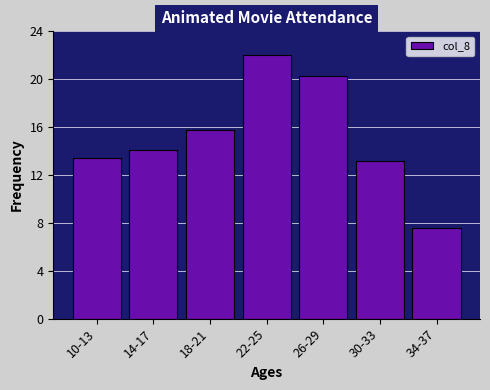

Reading left to right, list all the values displayed in this chart.

10-13=13.4	14-17=14.1	18-21=15.8	22-25=22.0	26-29=20.3	30-33=13.2	34-37=7.6